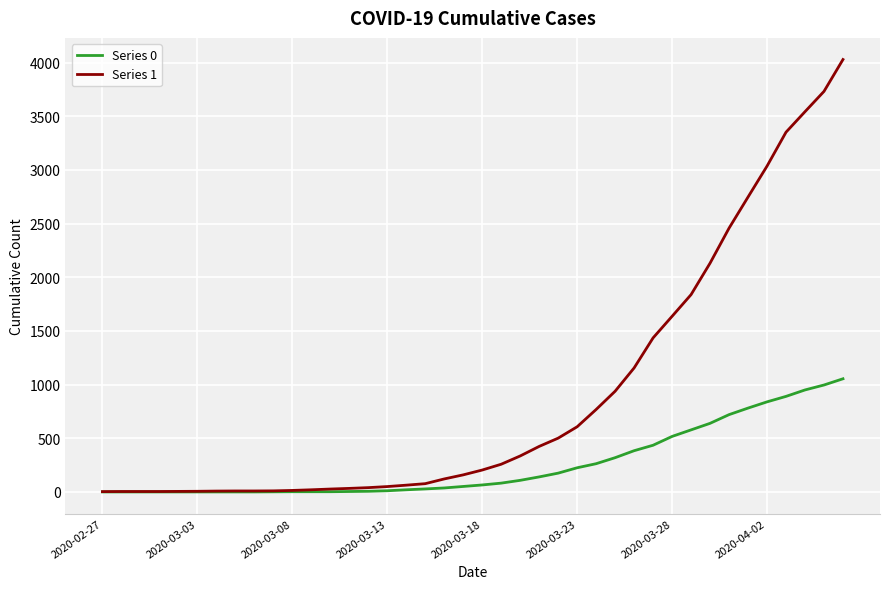

Which series has the largest range (max minus min)?

Series 1